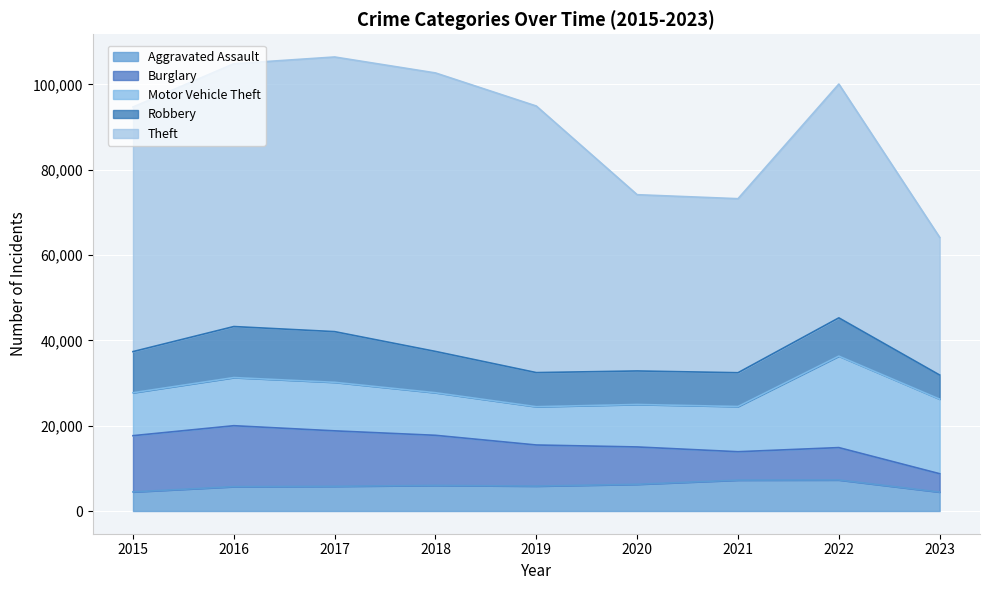

Which label corresponds to the smallest value in the chart?

2023